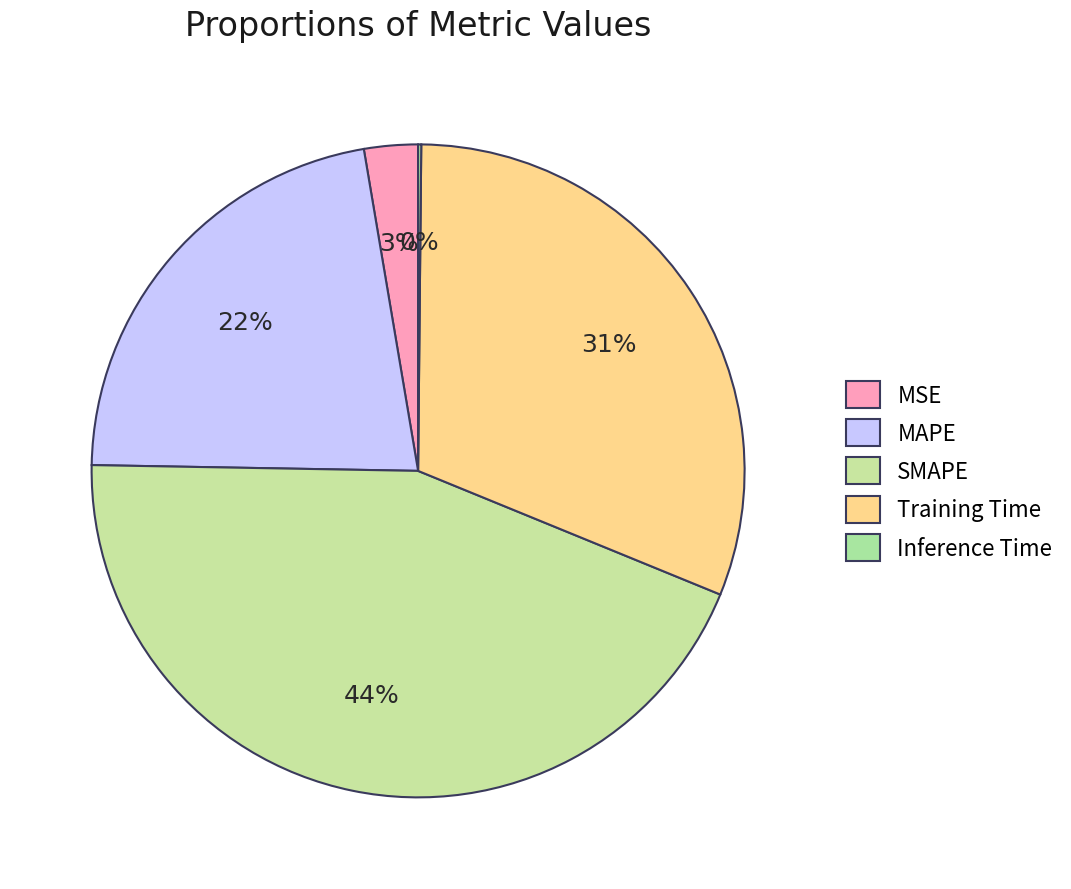

Does SMAPE account for over 50% of the chart?

No